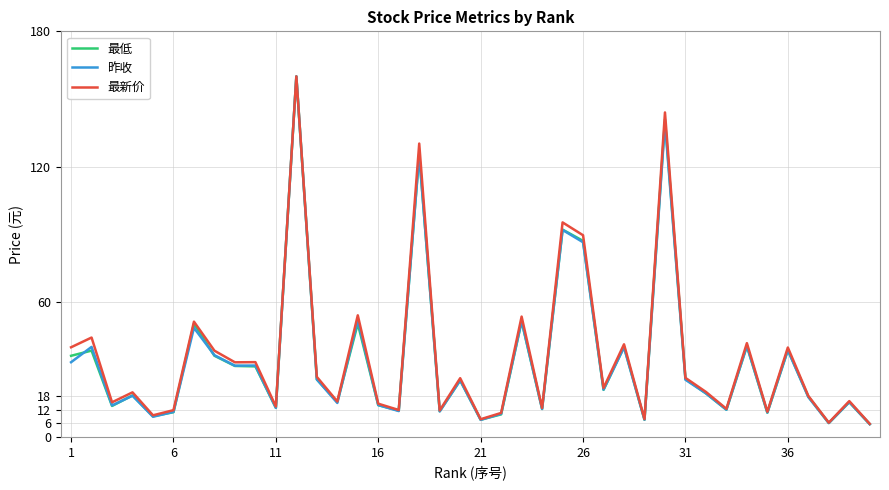

What is the maximum value shown in the chart?

160.0